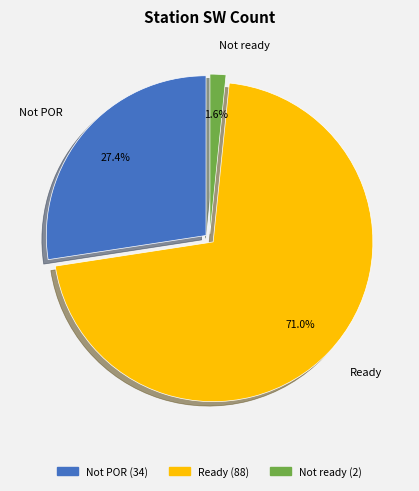

Which slice is the largest?

Ready